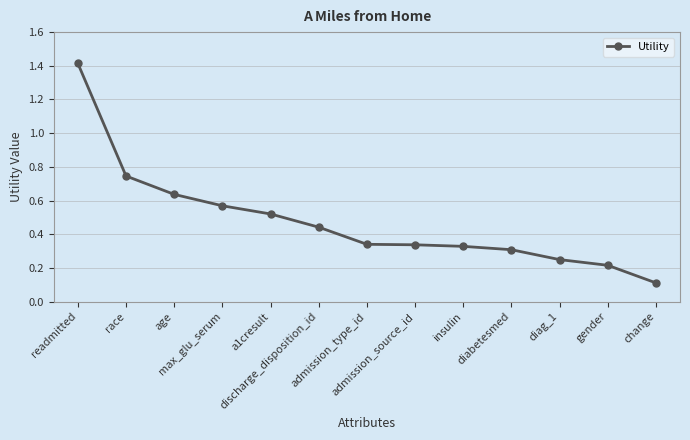

How many distinct data groups are displayed?

1